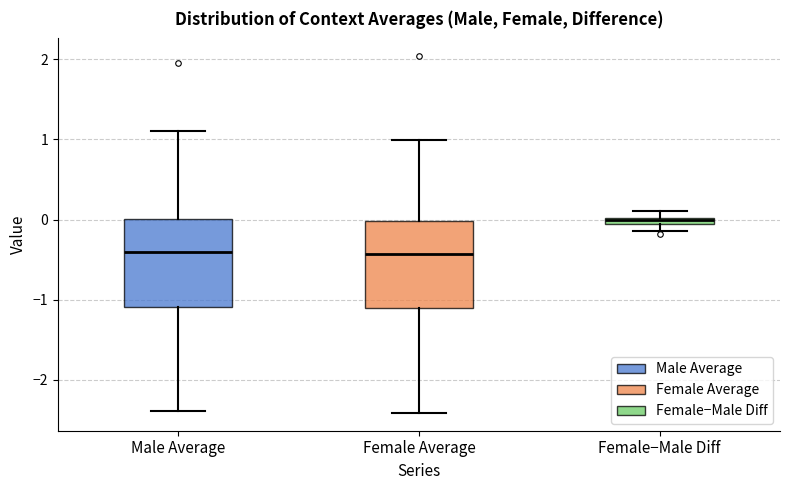

Where is the lower edge of the box for Female−Male Diff on the y-axis? The values are not printed on the chart, so give them approximately, as read against the axis.

-0.1